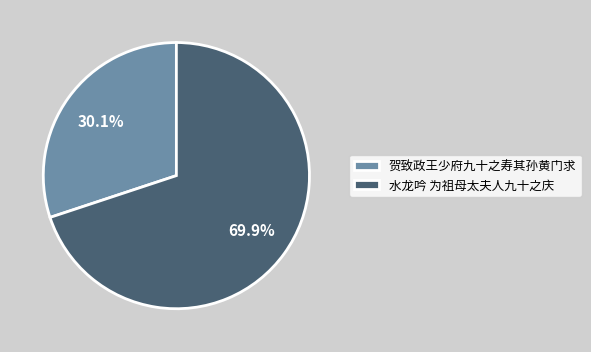

What percentage is the 贺致政王少府九十之寿其孙黄门求 slice, to the nearest percent?

30%